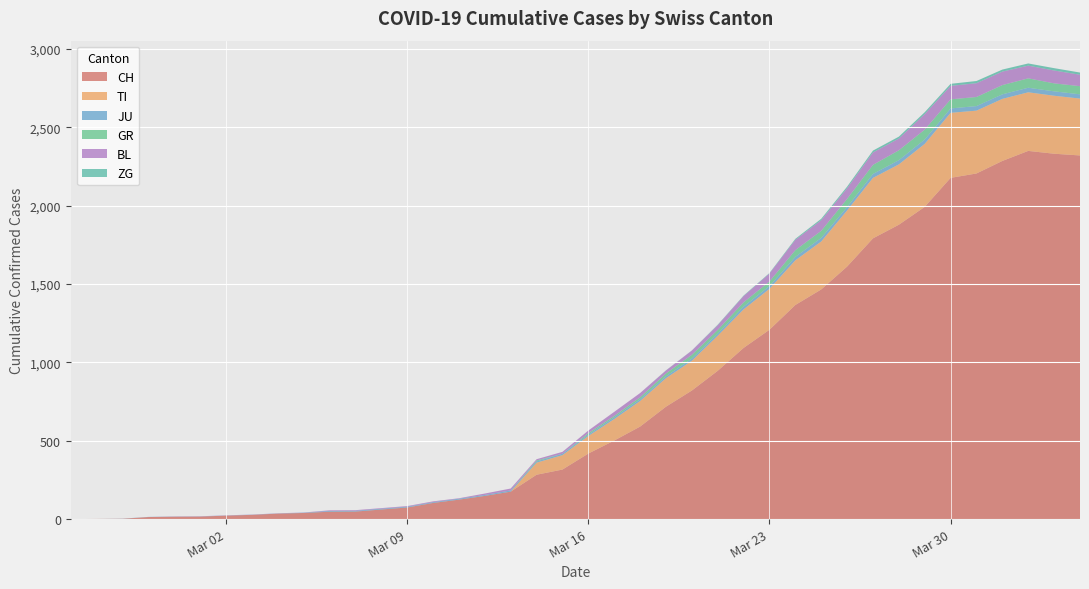

Reading left to right, extract all data points from this chart.

CH: 0	1	2	13	15	16	22	27	35	39	47	48	61	74	103	124	148	175	283	316	418	501	590	717	820	946	1092	1208	1366	1465	1611	1791	1878	1992	2177	2205	2285	2349	2331	2320
TI: 0	0	0	0	0	0	0	0	0	0	0	0	0	0	0	0	0	0	77	92	112	137	163	182	190	224	246	261	285	306	358	386	385	402	415	401	396	374	370	363
JU: 0	0	1	1	1	1	1	1	1	2	5	5	5	5	5	6	6	8	8	9	9	11	11	12	14	13	18	18	22	23	22	25	27	28	28	29	29	29	28	27
GR: 0	0	0	0	0	0	0	0	0	0	0	0	0	0	0	0	0	0	6	0	9	9	13	18	24	24	27	29	43	45	52	58	63	63	58	58	59	60	51	52
BL: 0	0	0	0	1	1	1	1	1	1	4	4	4	4	5	3	9	12	8	12	17	26	27	19	27	30	40	51	66	68	68	79	75	99	86	88	86	81	82	73
ZG: 0	0	0	0	0	0	0	0	0	0	0	0	0	0	0	0	0	0	0	0	0	0	0	1	1	3	3	3	6	9	10	12	12	12	13	14	13	14	15	14